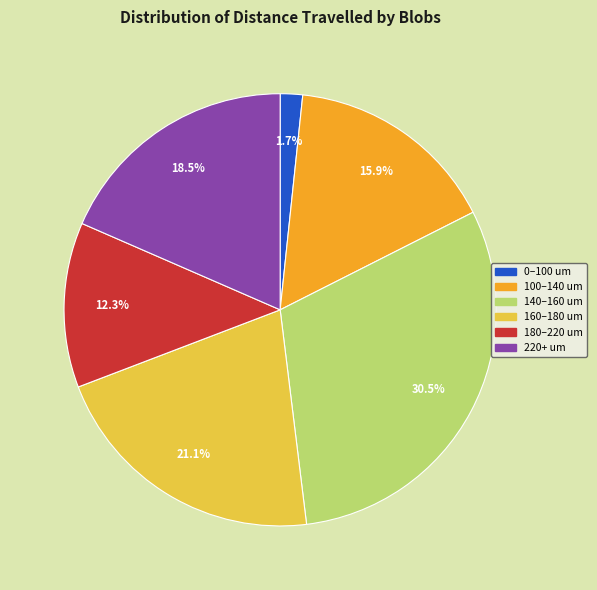

How many segments does this pie chart have?

6